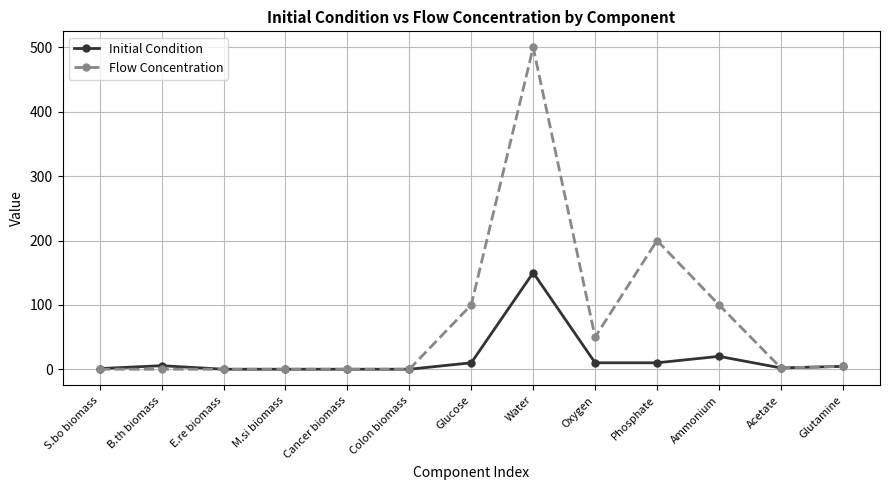

Which series has the largest total across all categories?

Flow Concentration